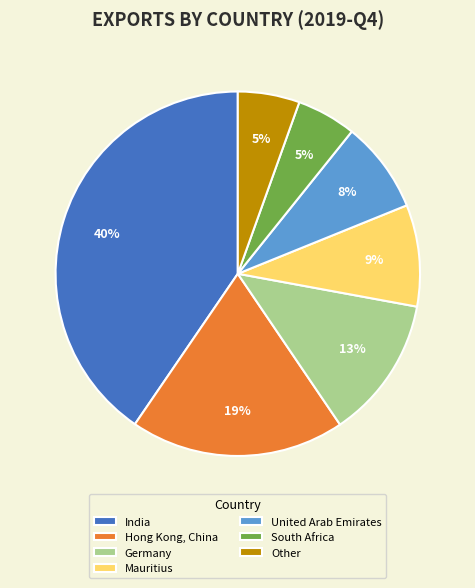

Which category has the biggest portion of the pie?

India